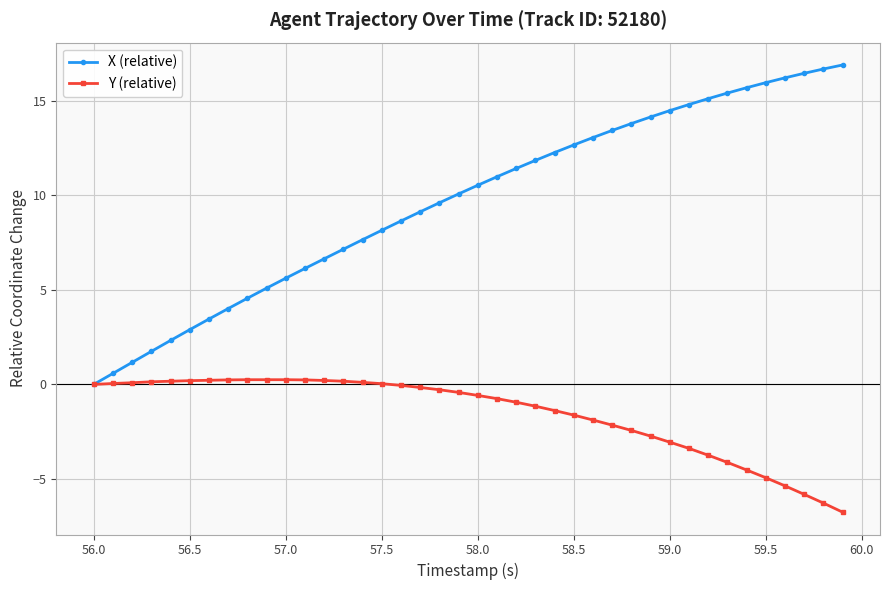

Which series has the widest spread of values?

X (relative)